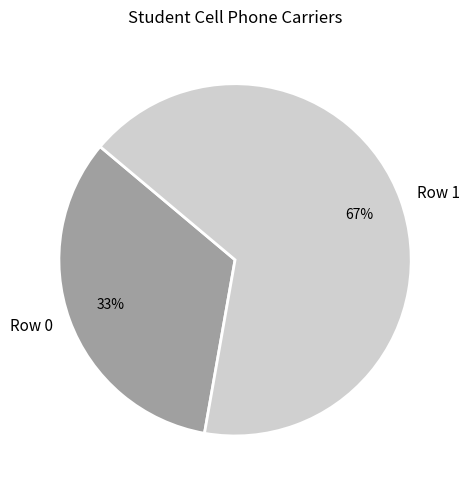

Is there any slice that represents more than half of the pie?

Yes